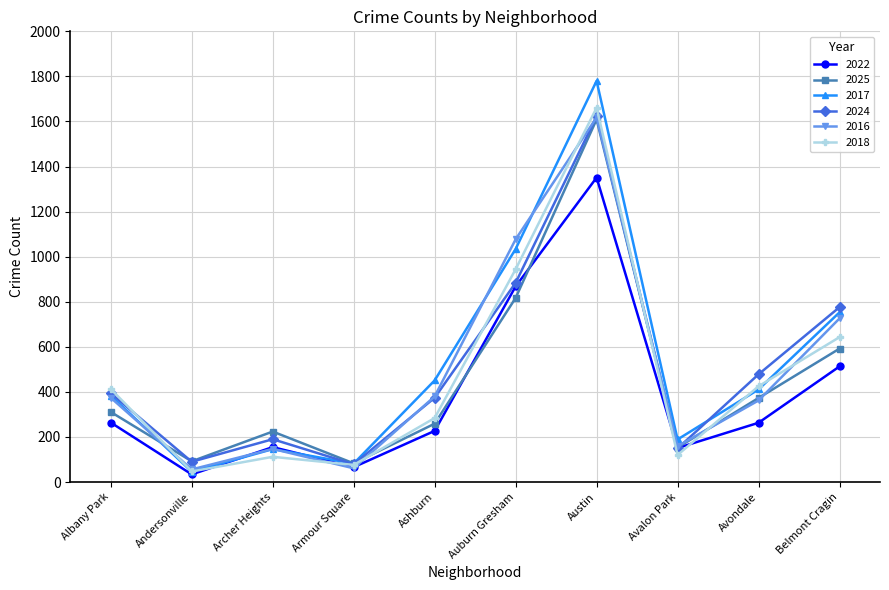

Read the 2018 value at Avondale.

425